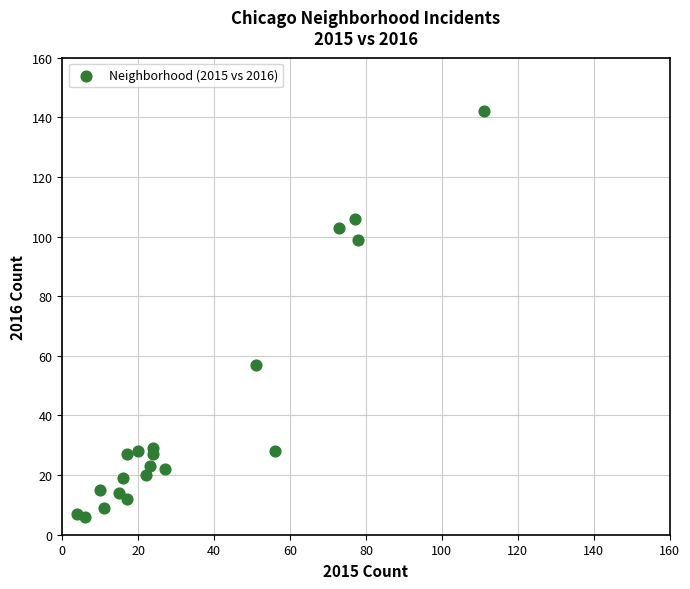

What is the range of Y values (max minus min)?

136